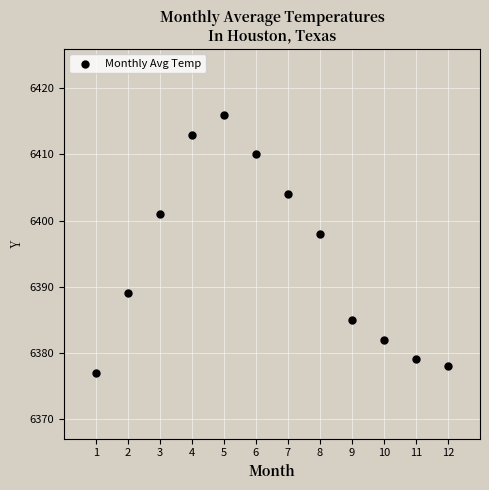

What Y value in the scatter plot is closest to 6396?

6398